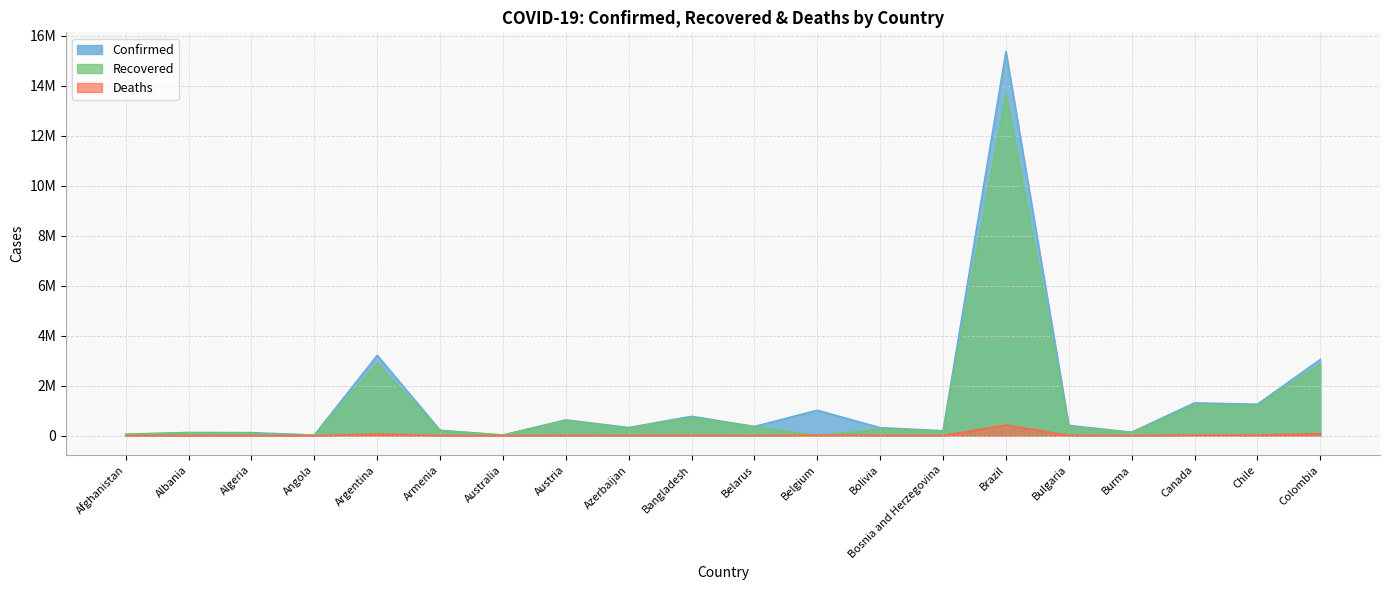

What is the difference between the second highest and minimum values in the Deaths series?

78622